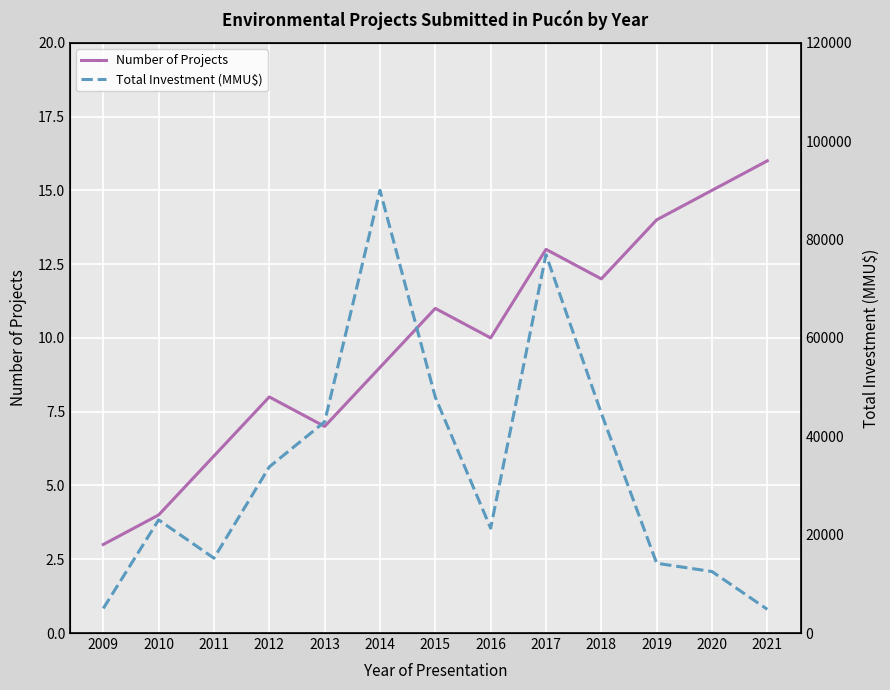

What is the sum of all Number of Projects values?

128